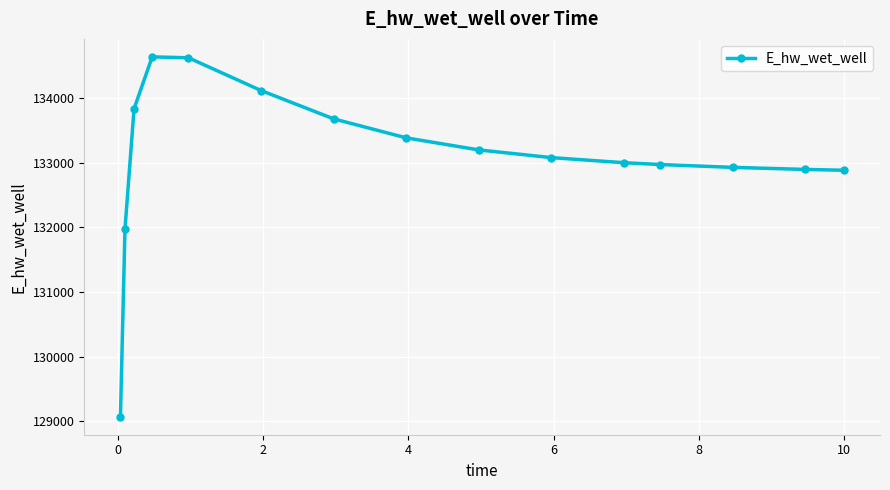

What is the average value?

133082.0